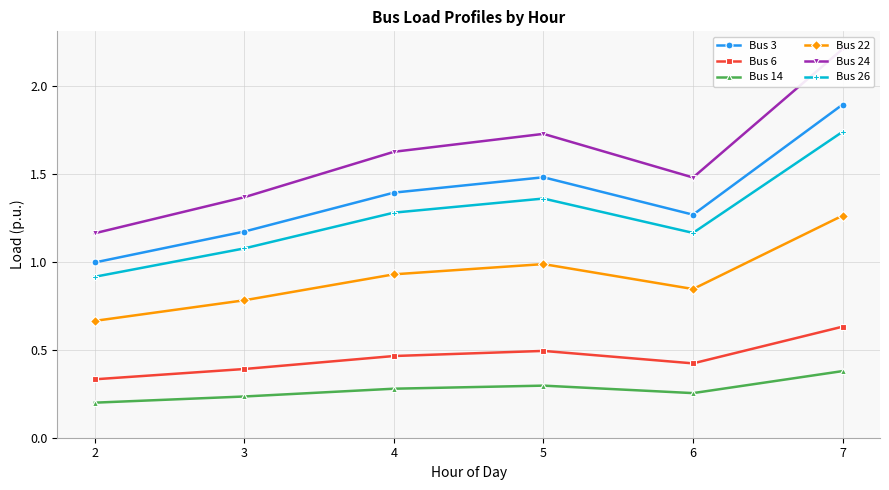

Reading left to right, extract all data points from this chart.

Bus 3: 2=1.0	3=1.2	4=1.4	5=1.5	6=1.3	7=1.9
Bus 6: 2=0.3	3=0.4	4=0.5	5=0.5	6=0.4	7=0.6
Bus 14: 2=0.2	3=0.2	4=0.3	5=0.3	6=0.3	7=0.4
Bus 22: 2=0.7	3=0.8	4=0.9	5=1.0	6=0.8	7=1.3
Bus 24: 2=1.2	3=1.4	4=1.6	5=1.7	6=1.5	7=2.2
Bus 26: 2=0.9	3=1.1	4=1.3	5=1.4	6=1.2	7=1.7